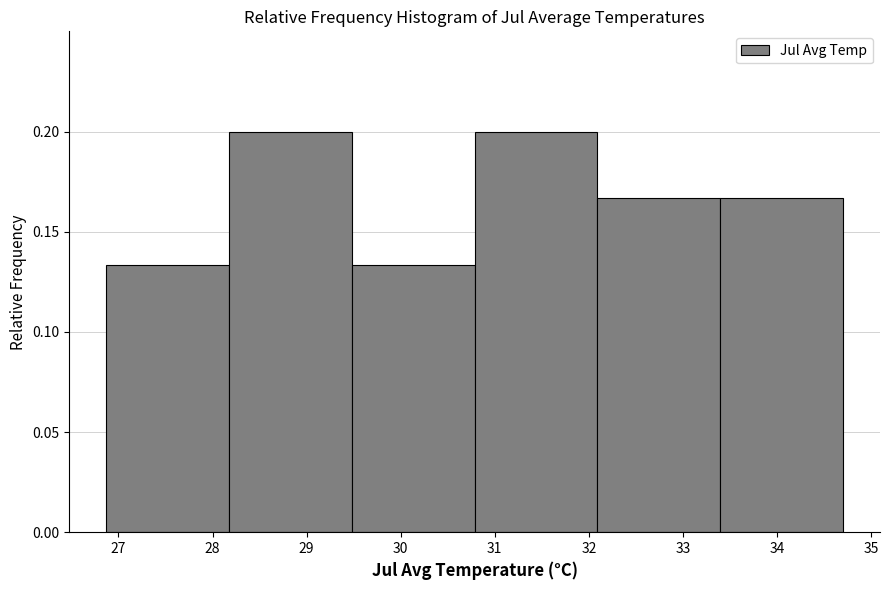

Reading left to right, transcribe this chart: for each bar, give the range it covers on the x-axis and its height. Neither the bar edges nor the heights are printed on the chart, so give them approximately, as read against the axes.

26.9 to 28.2: 0.135
28.2 to 29.5: 0.200
29.5 to 30.8: 0.135
30.8 to 32.1: 0.200
32.1 to 33.4: 0.165
33.4 to 34.7: 0.165